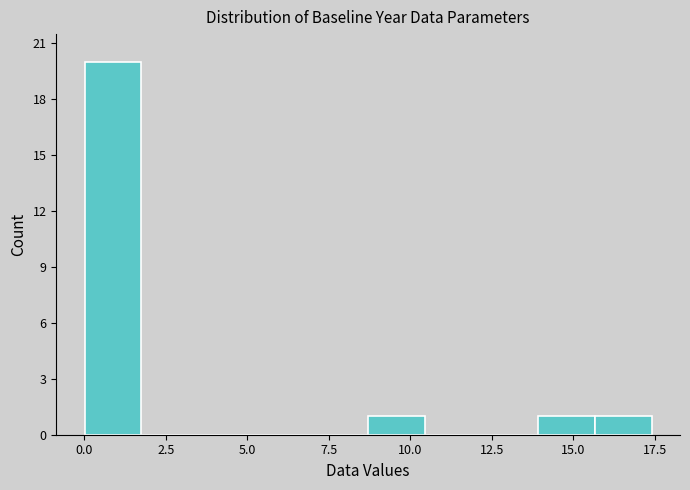

Around what value on the x-axis is the tallest bar? Give the approximate position of its centre, as read against the axis.

1.0